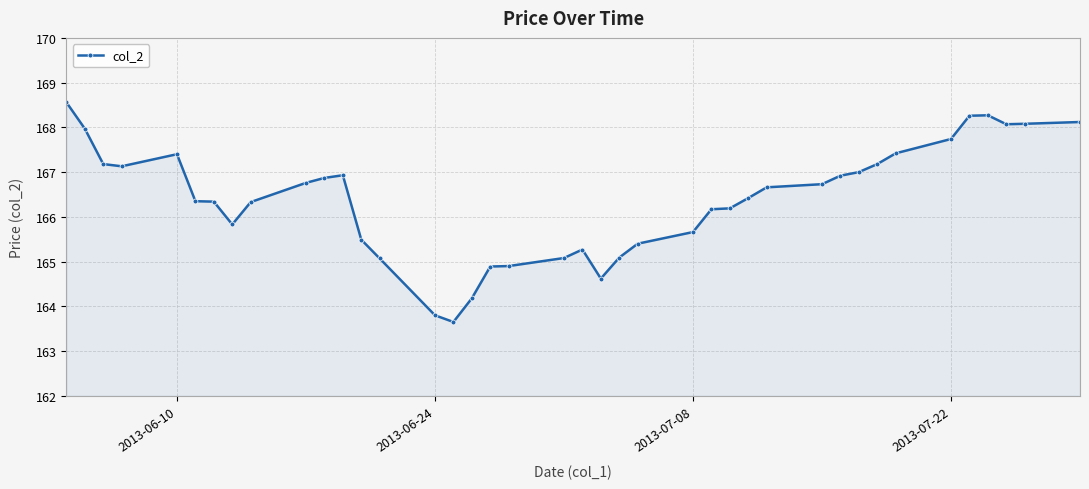

What is the smallest value displayed?

163.7